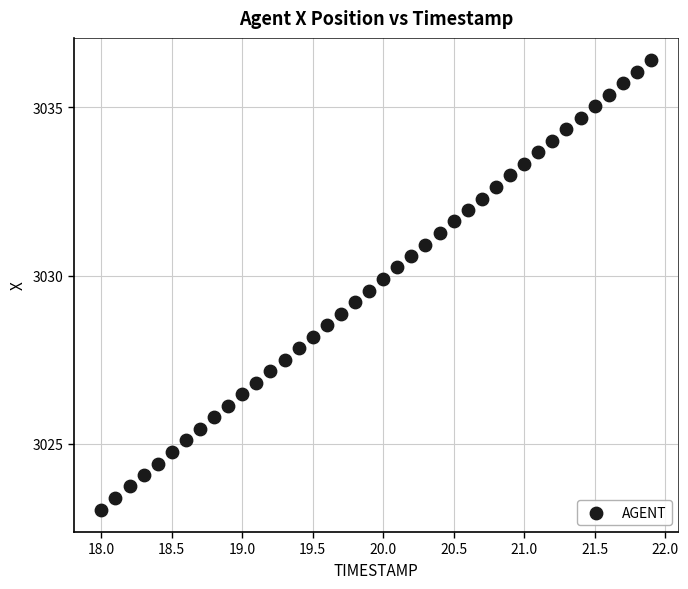

What is the range of Y values (max minus min)?

13.4